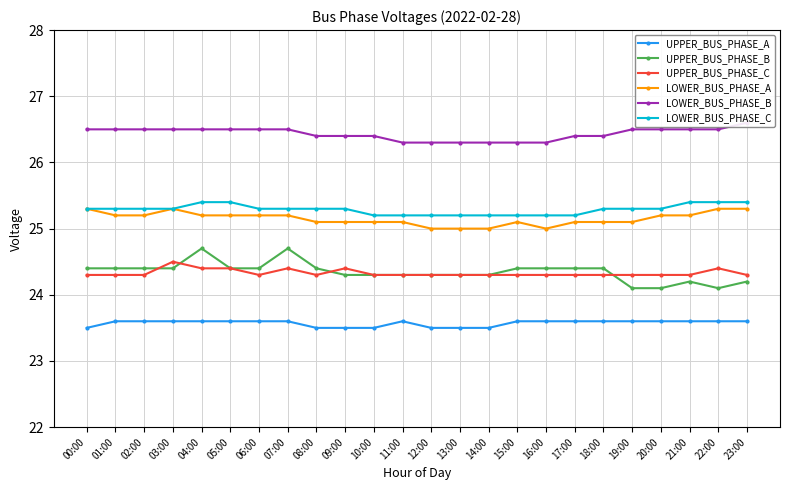

Count the number of data series in this chart.

6